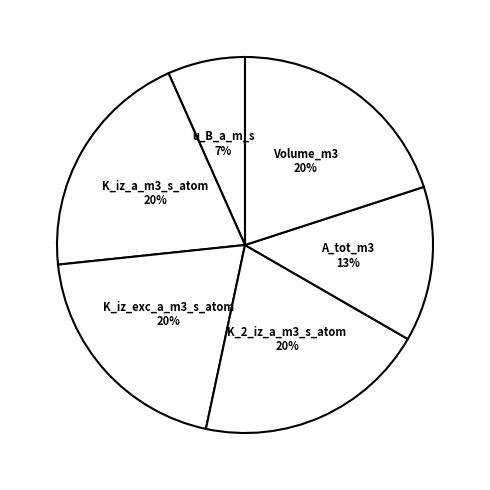

Count the number of slices in the pie.

6